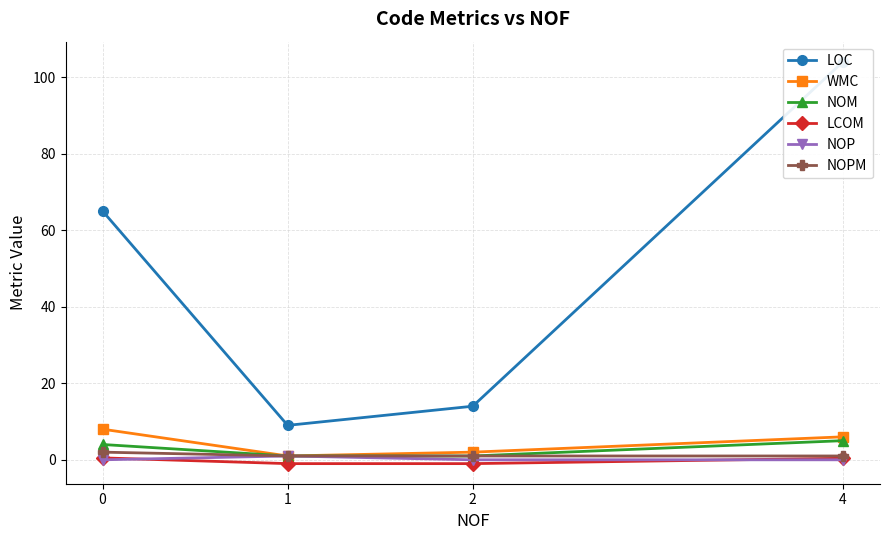

How many NOPM values are between 1 and 2?

4